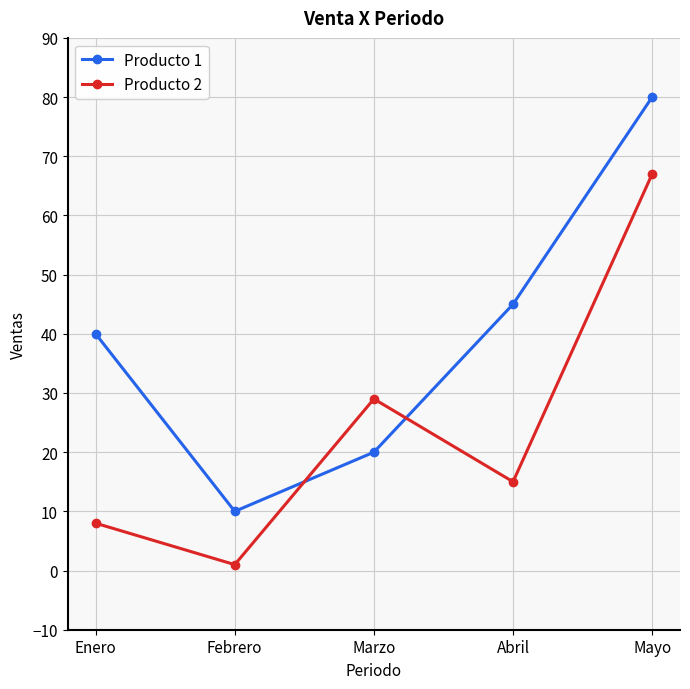

The value of Producto 2 at Abril is 4. True or false?

False